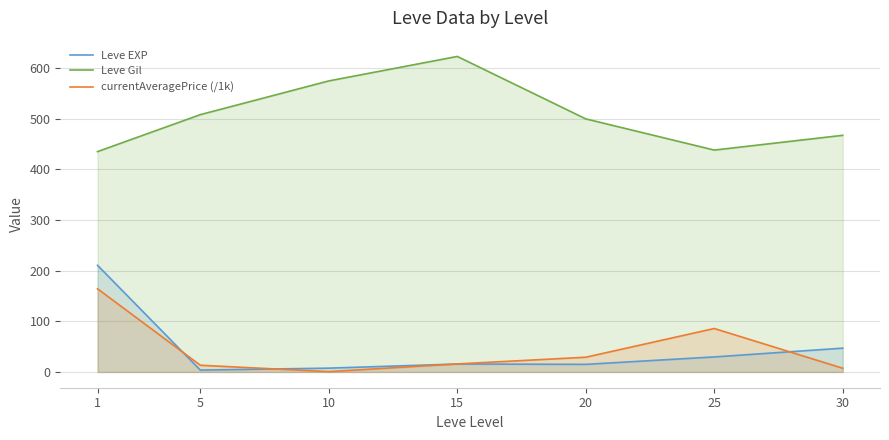

How many series are shown in this chart?

3